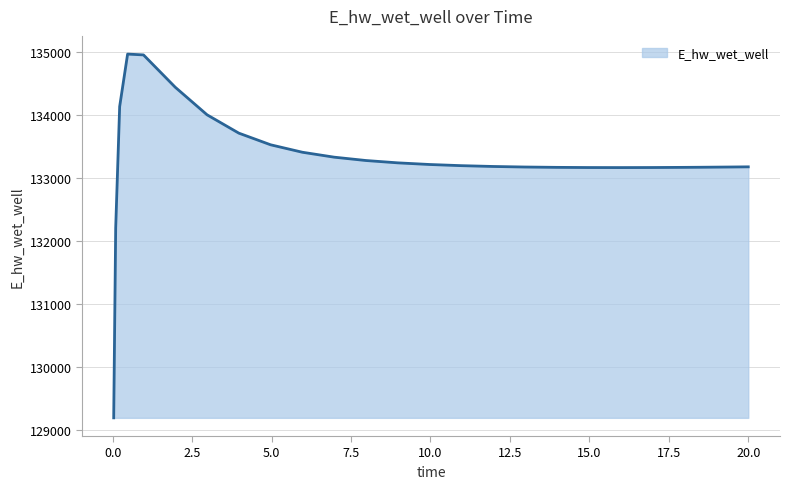

What is the maximum value shown in the chart?

134965.8